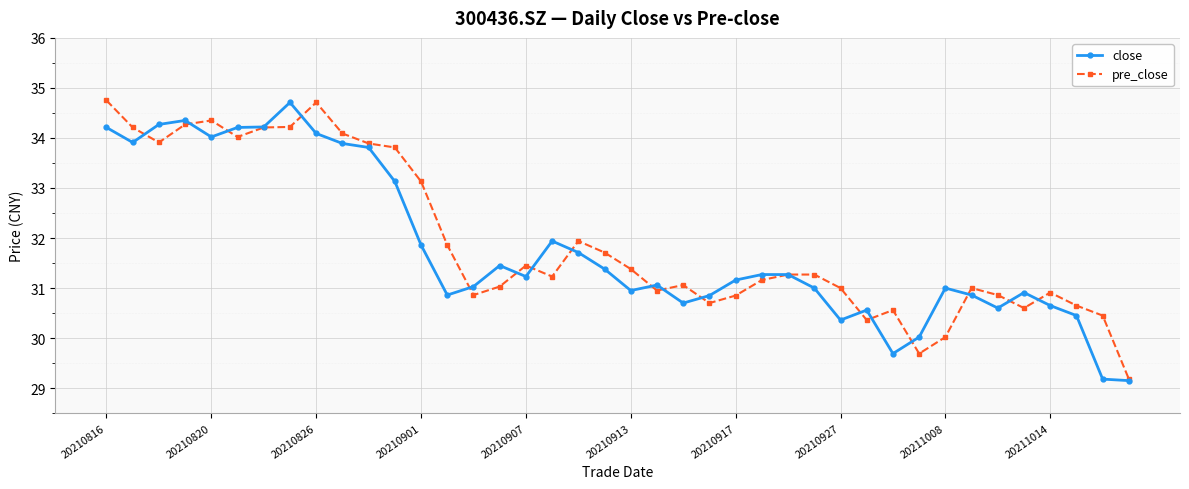

At how many categories does at least one series exceed 29?

40